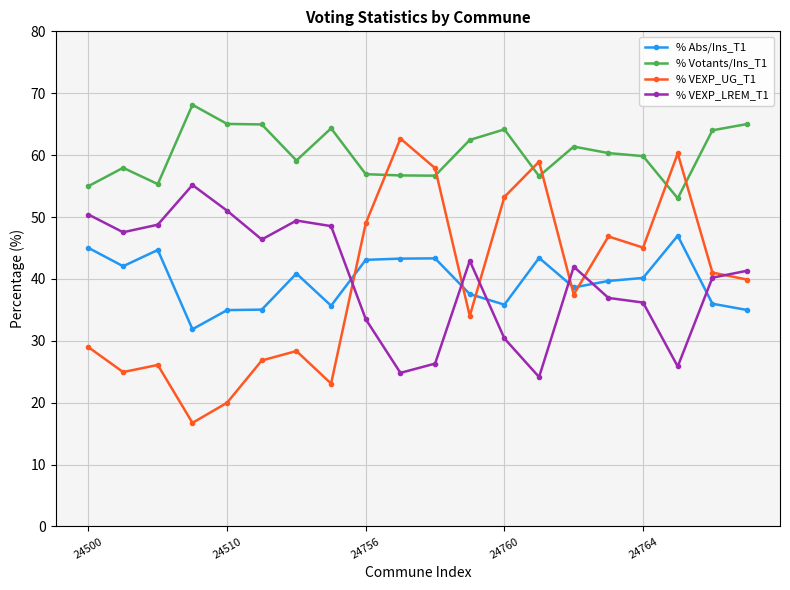

True or false: % VEXP_UG_T1 has more than 2 points higher than both neighbors.

True